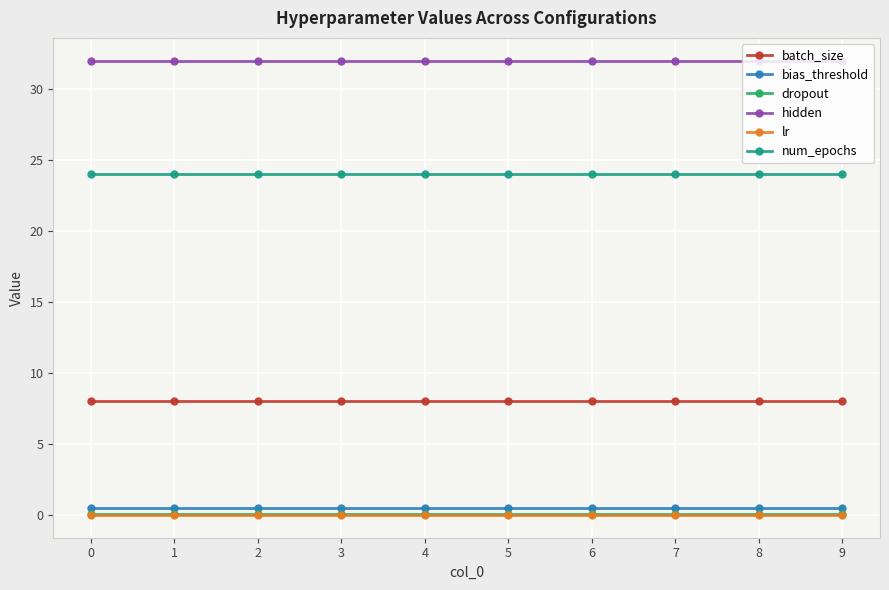

What is the maximum value shown in the chart?

32.0